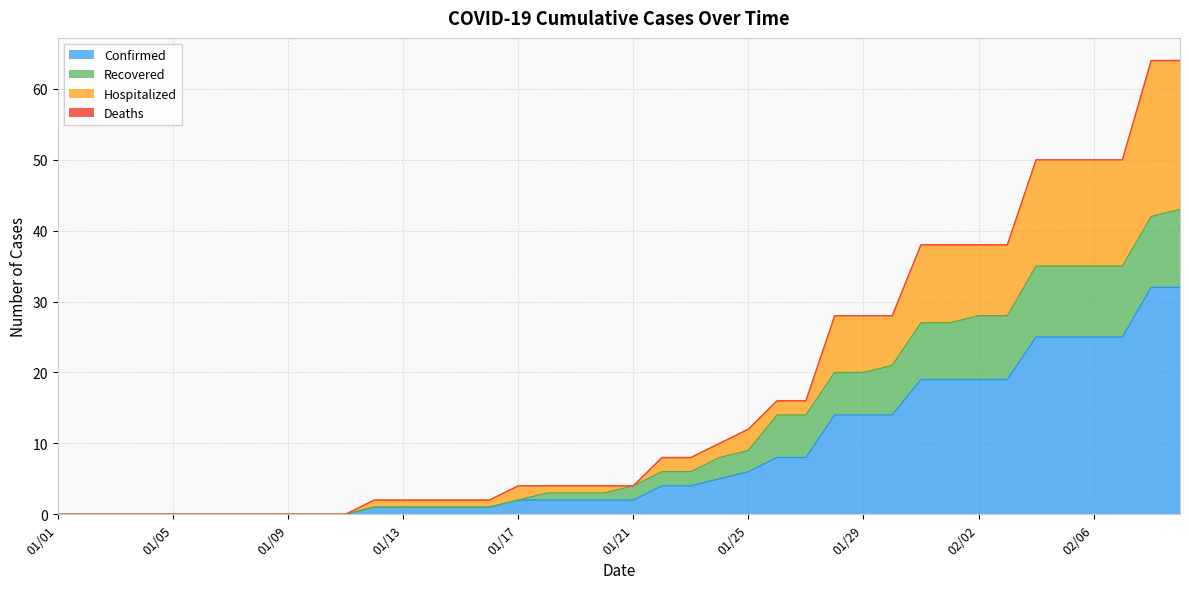

Is the value of Recovered at 01/24 greater than the value of Confirmed at 01/27?

No